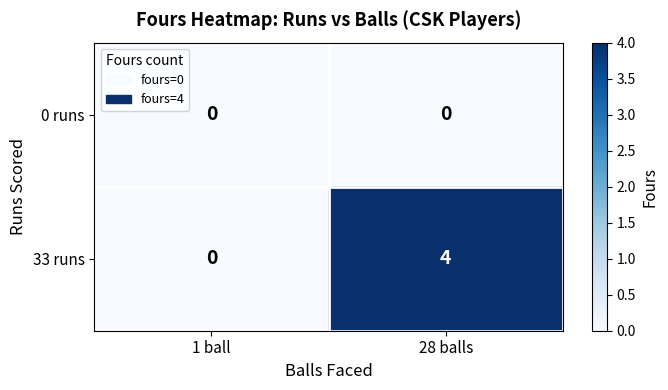

At which category is the sum across all series the highest?

28 balls